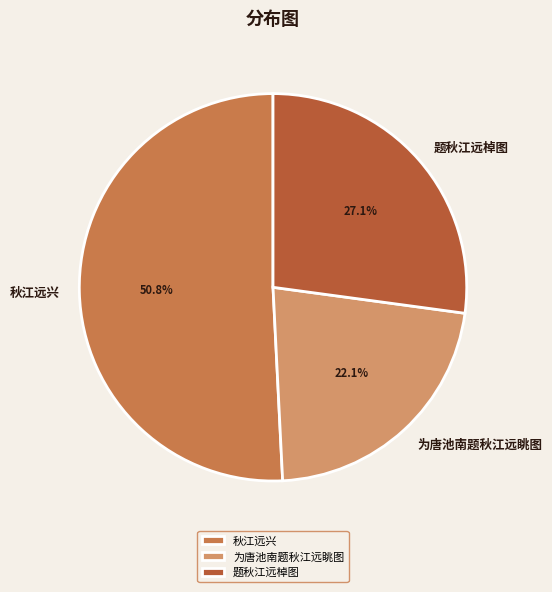

To the nearest percent, what portion does 题秋江远棹图 represent?

27%